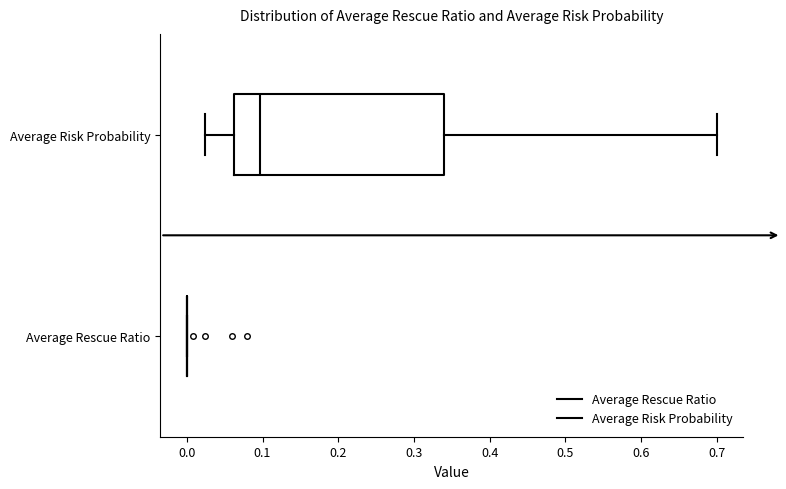

Comparing the boxes themselves (not the whiskers), which one is the widest?

Average Risk Probability